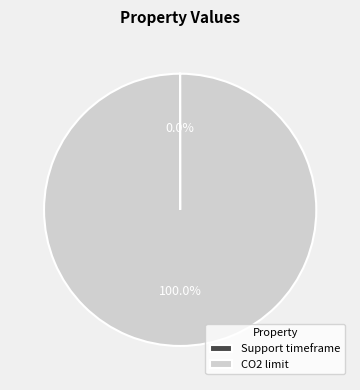

What is the largest slice in the pie chart?

CO2 limit